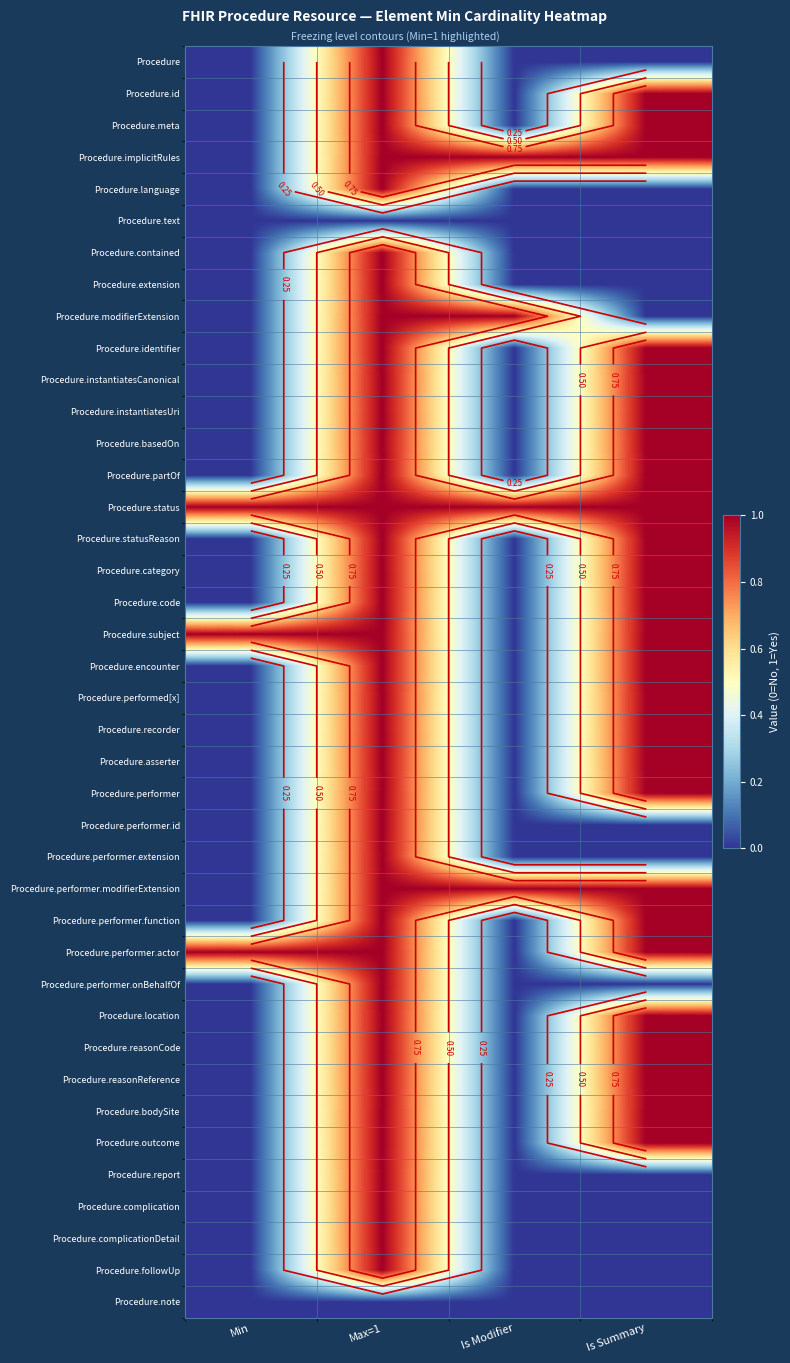

Which has a higher value, Max=1 or Min?

Max=1